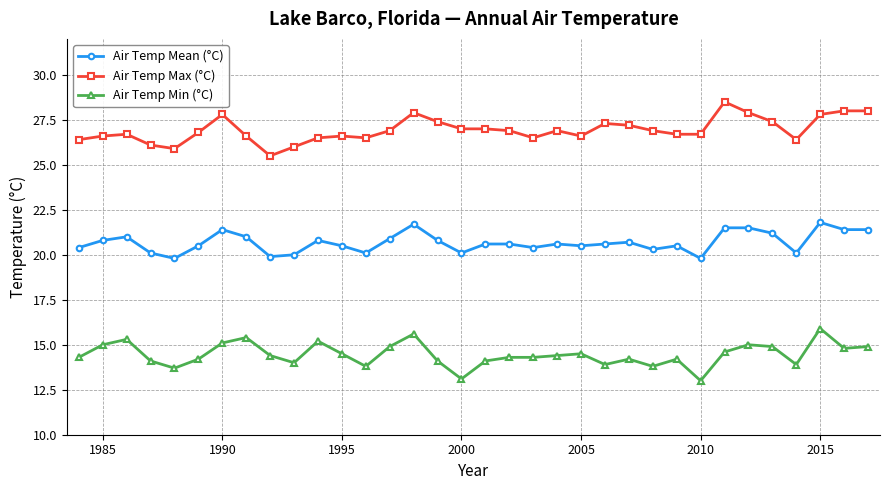

Does the chart display data point markers on the line(s)?

Yes